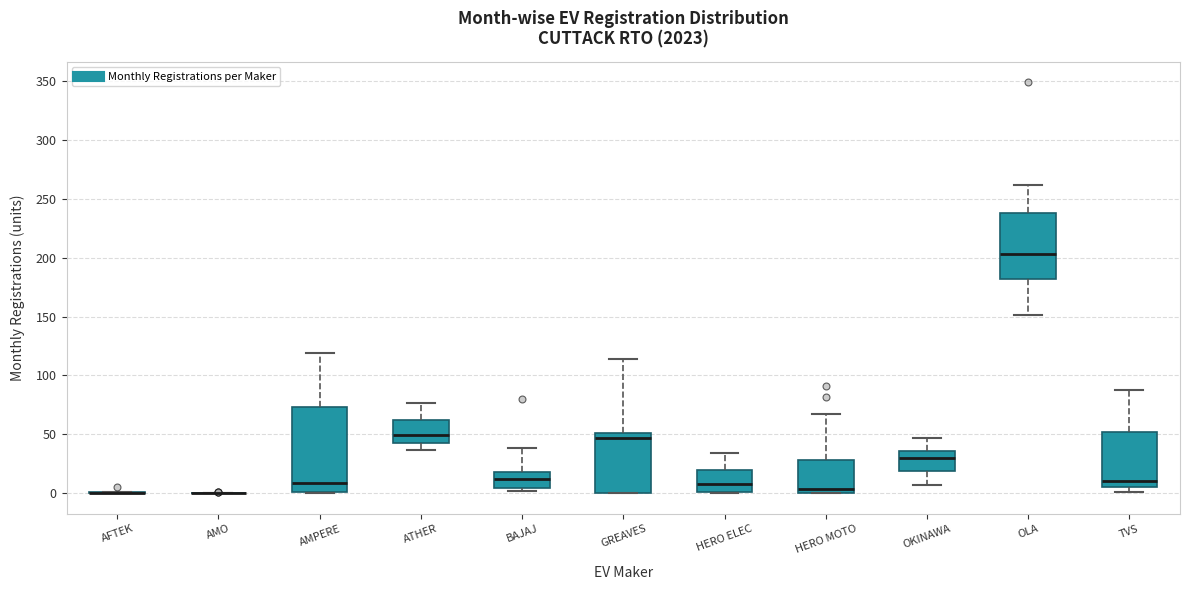

Where does the upper whisker of the box for TVS end on the y-axis? The values are not printed on the chart, so give them approximately, as read against the axis.

90